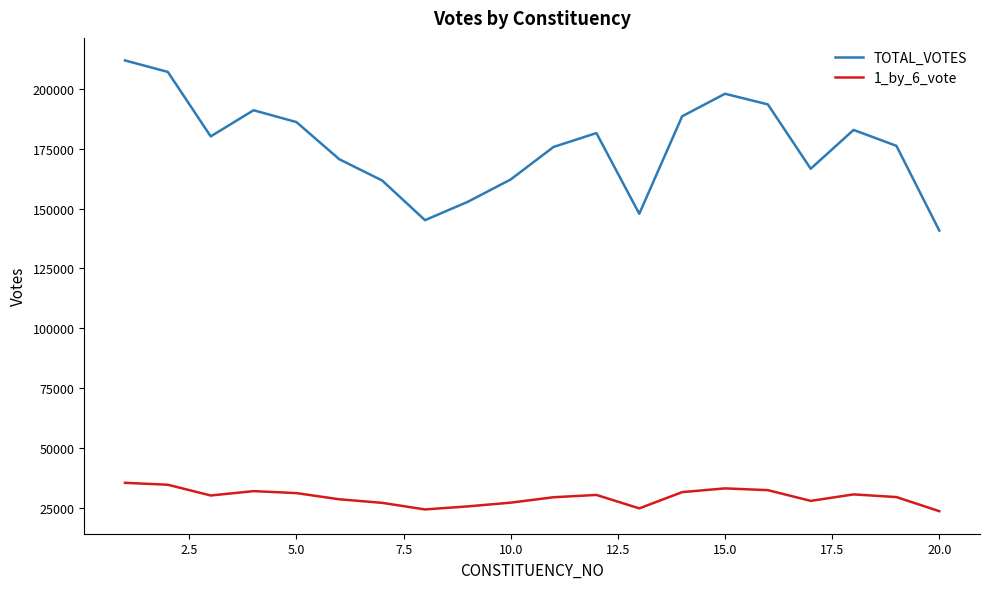

What is the maximum value for 1_by_6_vote?

35318.2